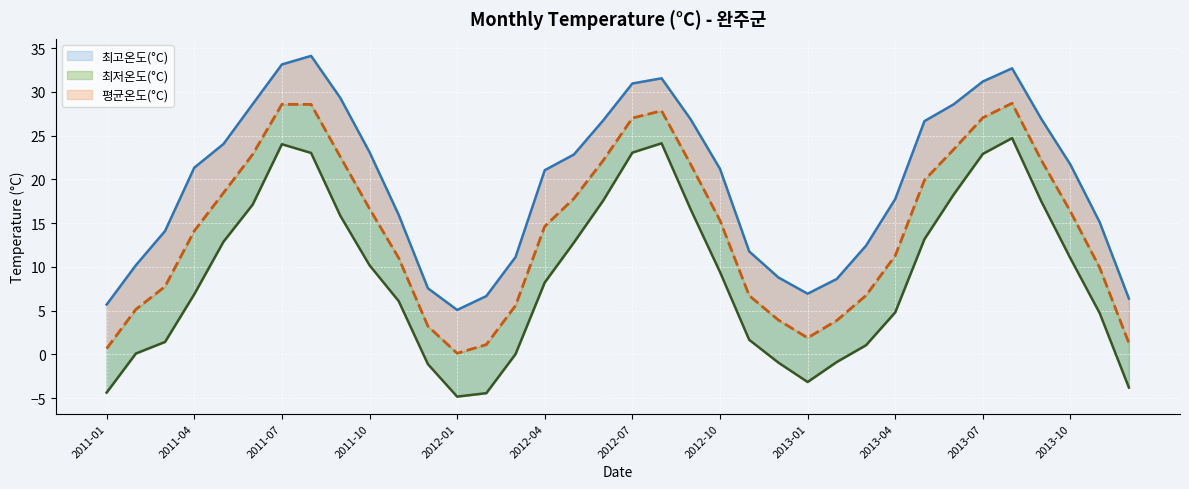

The value of 평균온도(°C) at 2013-01 is 2.8. True or false?

False